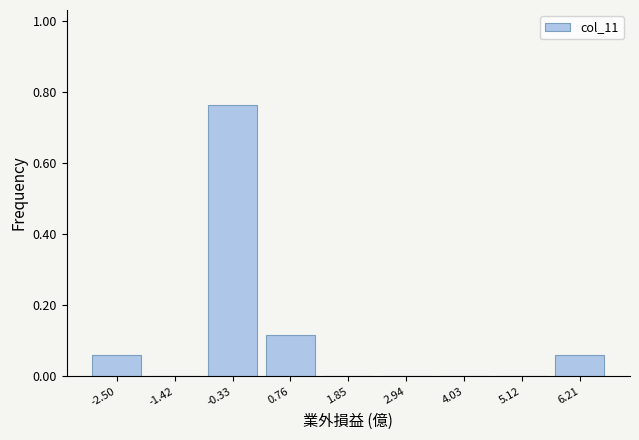

How tall is the bar that spans 0.2 to 1.4 on the x-axis? Neither the bar edges nor the heights are printed on the chart, so give them approximately, as read against the axes.

0.12